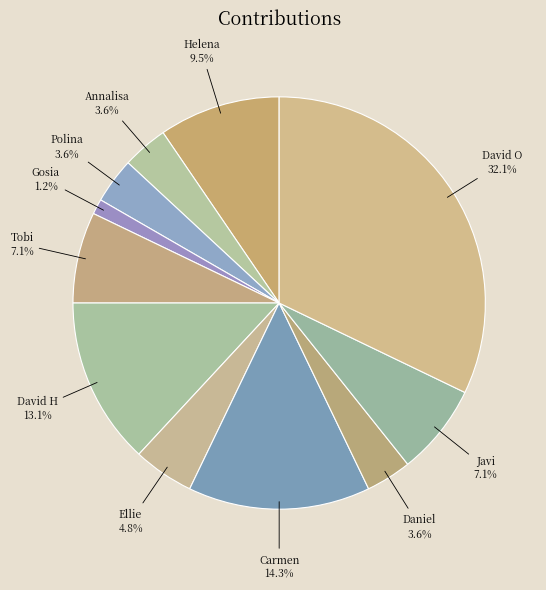

How many segments does this pie chart have?

11